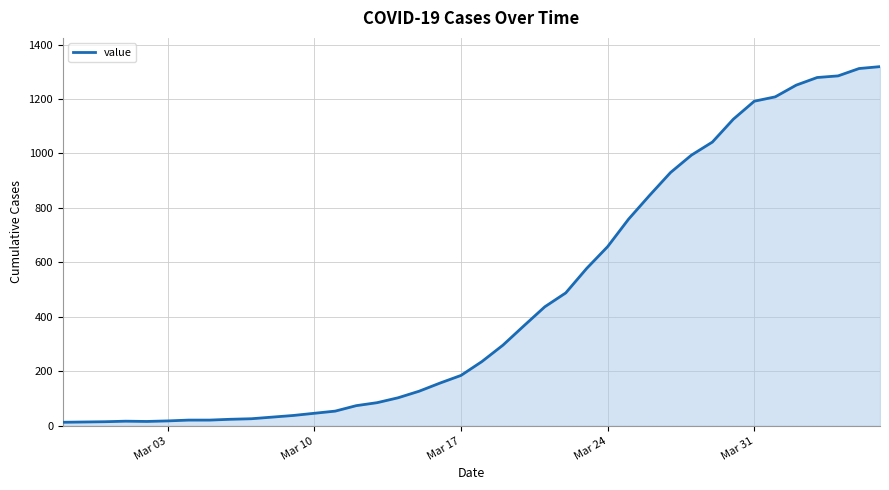

What is the difference between the maximum and minimum values?

1306